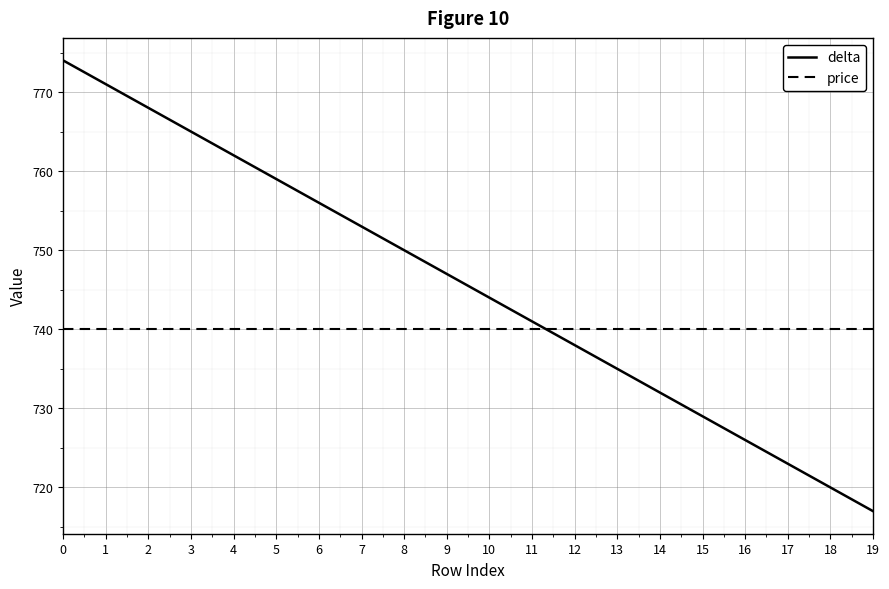

Which category has the lowest value across all series?

19